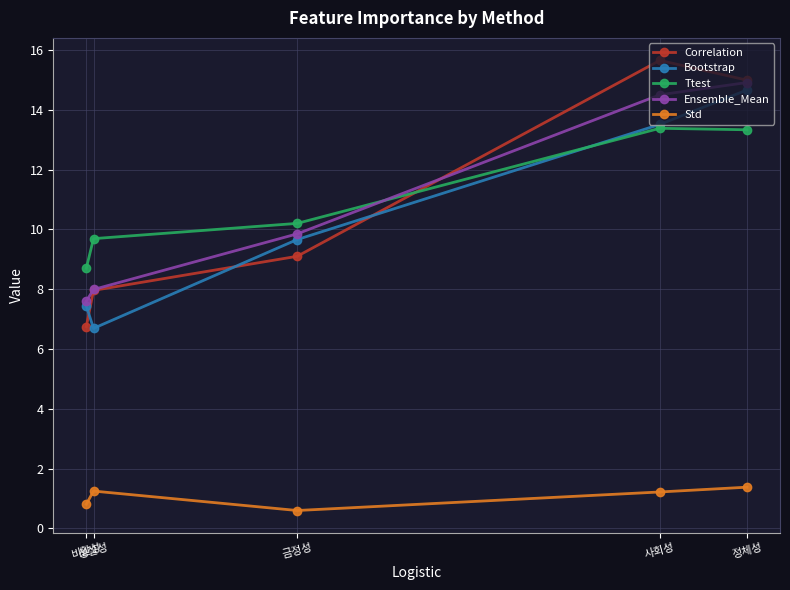

True or false: Std and Ensemble_Mean cross at least once.

False